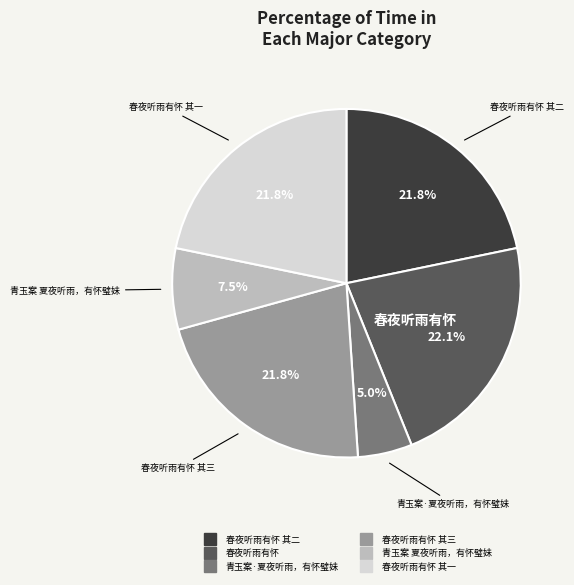

Does any single category account for the majority?

No